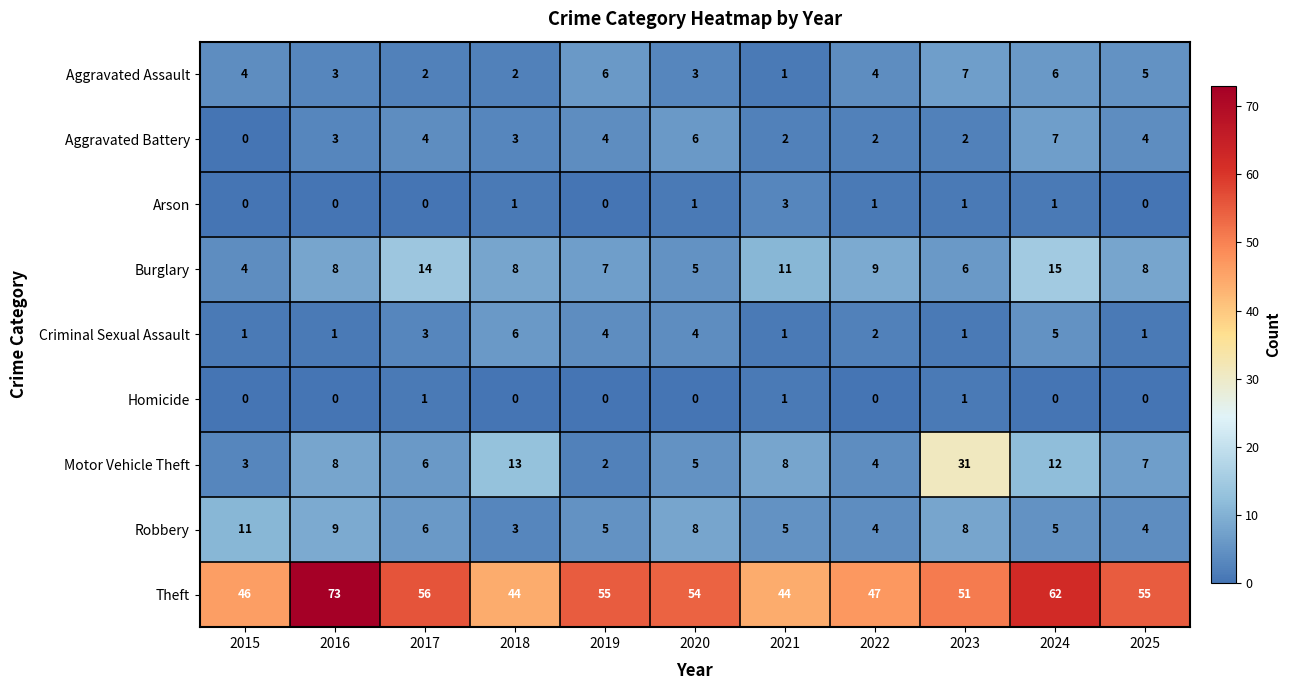

True or false: Criminal Sexual Assault has a value of 5 at 2017.

False